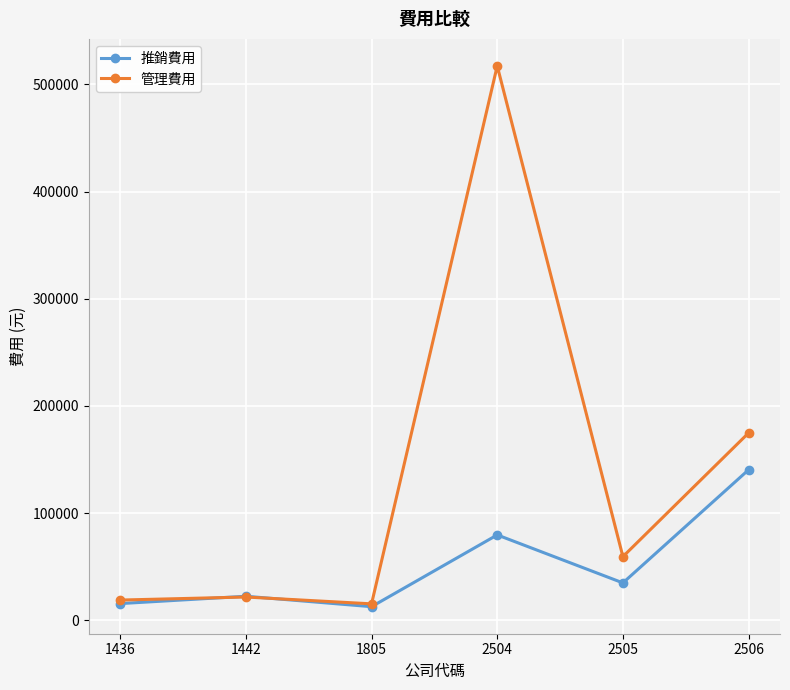

Where does the 管理費用 series first go above 59366?

2504